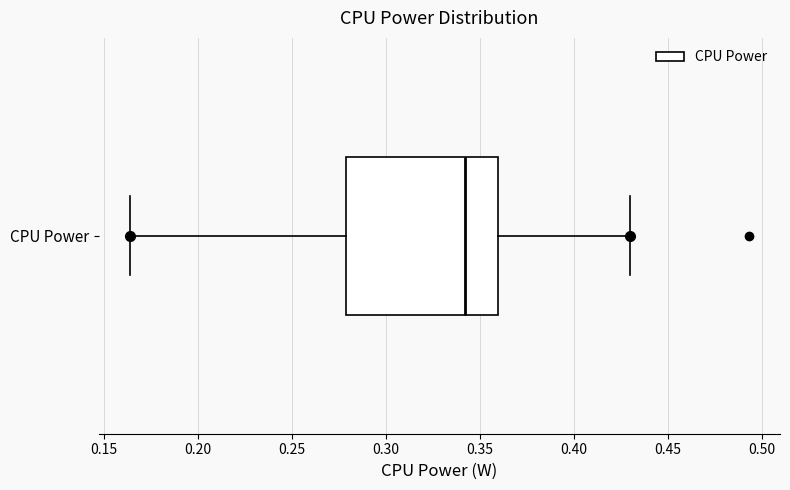

Where does the left whisker of the box for CPU Power end on the x-axis? The values are not printed on the chart, so give them approximately, as read against the axis.

0.165